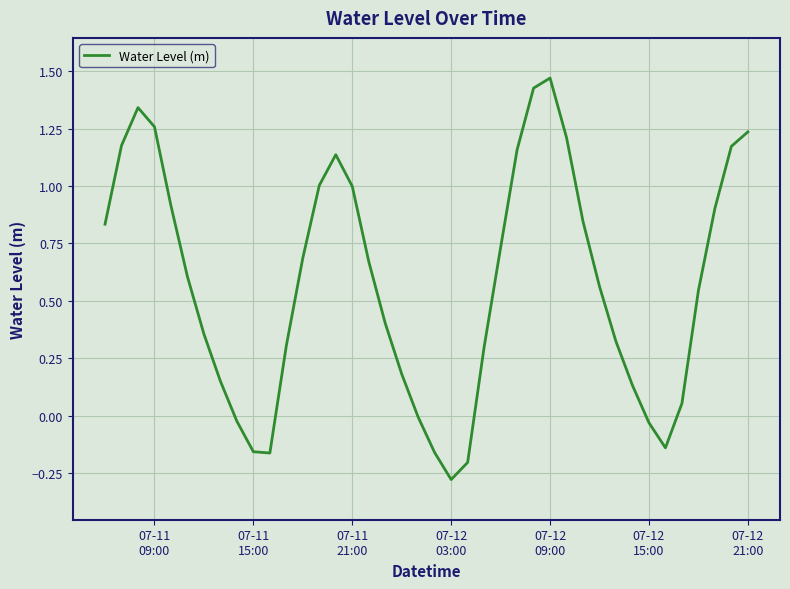

What is the difference between the maximum and minimum values?

1.7